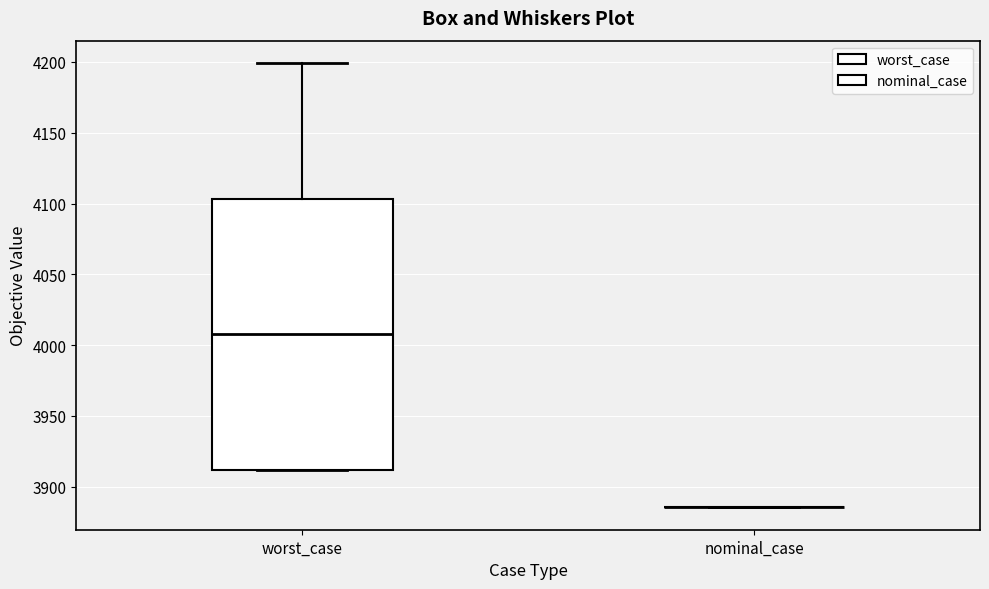

Comparing the boxes themselves (not the whiskers), which one is the tallest?

worst_case